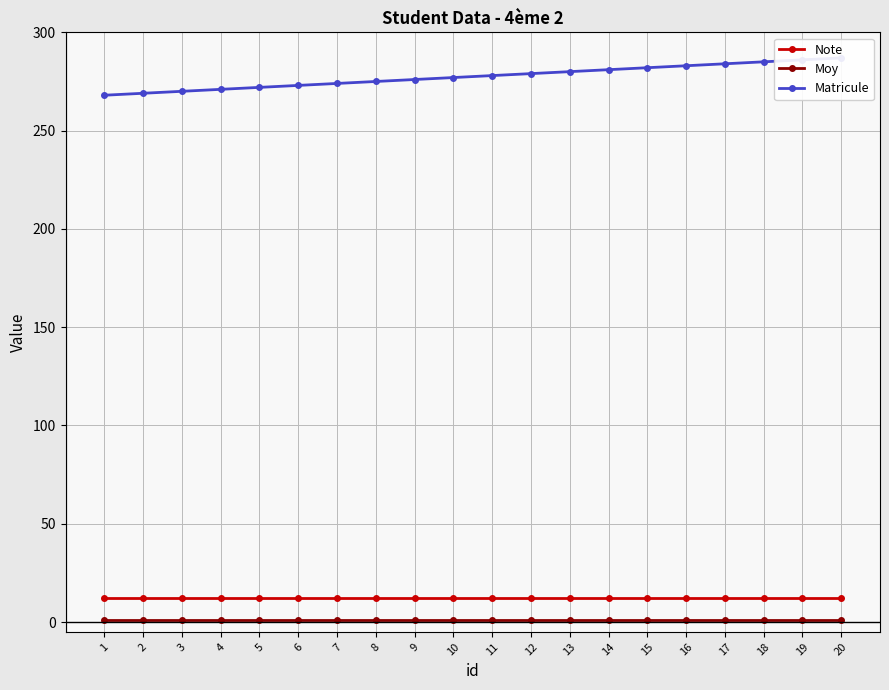

What is the sum of the Note values at 14 and 3?

24